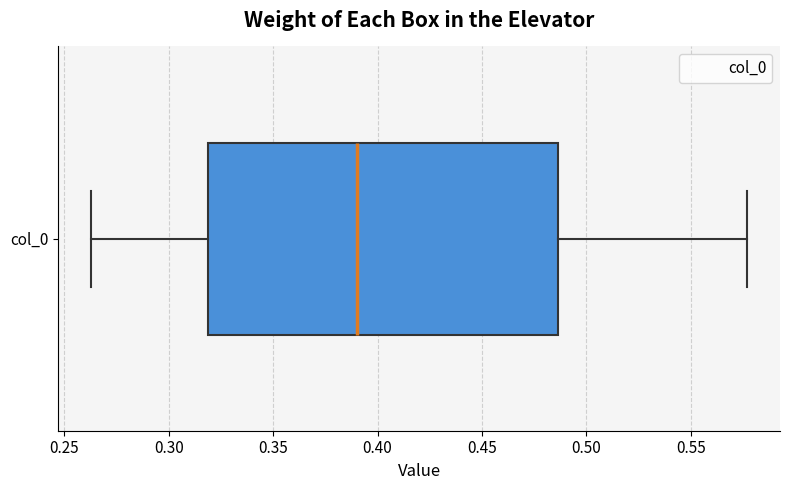

Read this box plot against the x-axis: the position of the median line, the range covered by the box, and the ends of both whiskers. The values are not printed on the chart, so give them approximately, as read against the axis.

median 0.390, box 0.320 to 0.485, whiskers 0.265 to 0.575